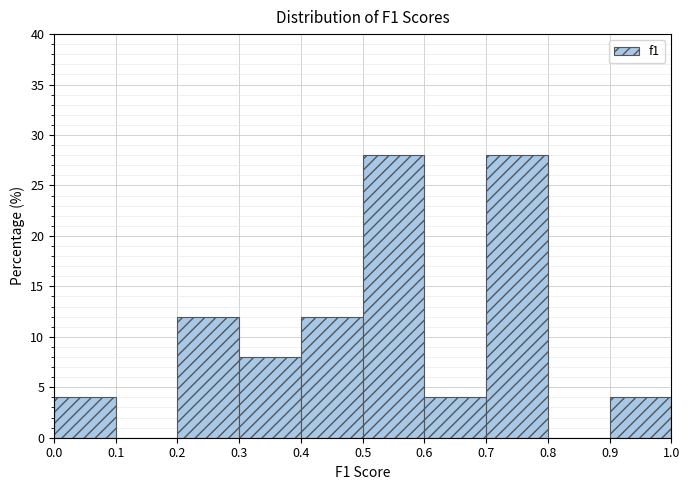

Reading left to right, list every bar in this chart as the range it spans on the x-axis followed by its height. The values are not printed on the chart, so give them approximately, as read against the axis.

0.0 to 0.1: 4
0.1 to 0.2: 0
0.2 to 0.3: 12
0.3 to 0.4: 8
0.4 to 0.5: 12
0.5 to 0.6: 28
0.6 to 0.7: 4
0.7 to 0.8: 28
0.8 to 0.9: 0
0.9 to 1.0: 4